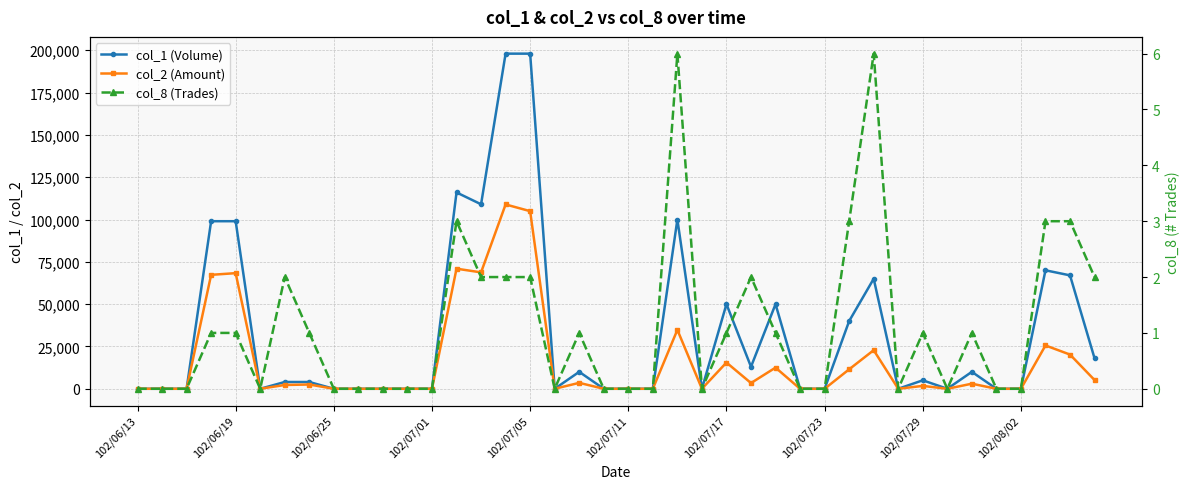

True or false: col_1 (Volume) and col_8 (Trades) cross at least once.

False